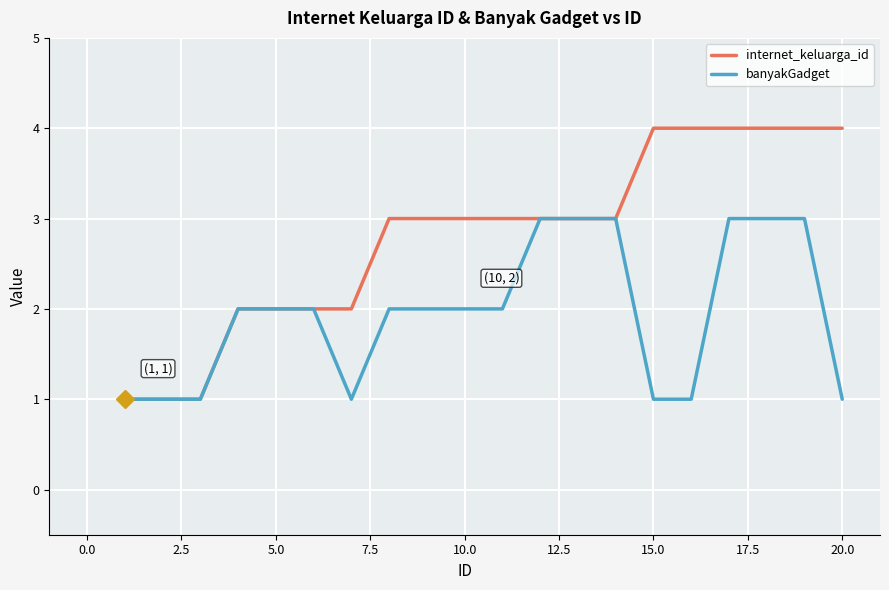

Which series has the largest total across all categories?

internet_keluarga_id